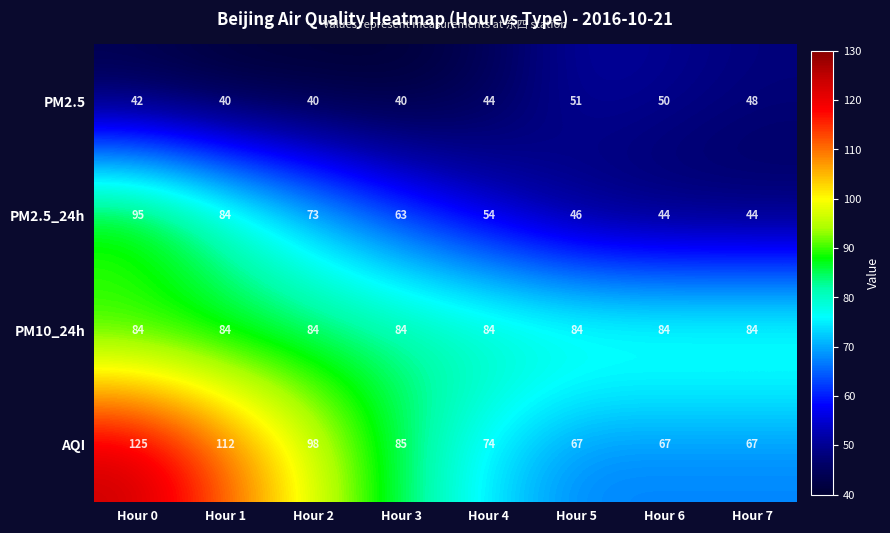

Read the PM2.5_24h value at Hour 5, to the nearest 10.

50